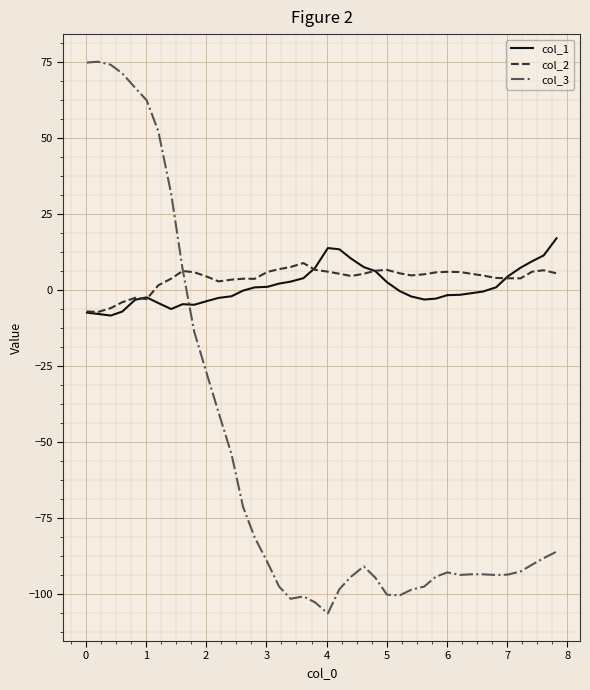

True or false: col_2 and col_1 intersect in this chart.

True